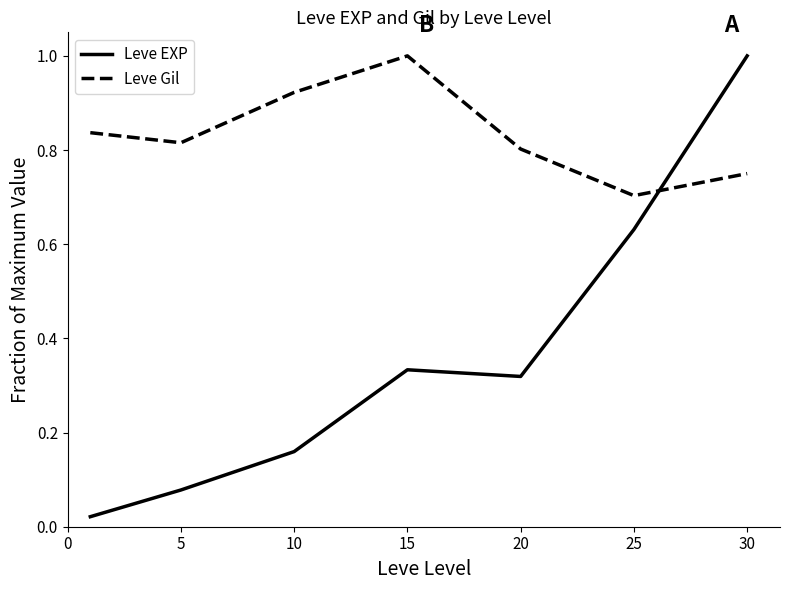

Which series has the widest spread of values?

Leve EXP